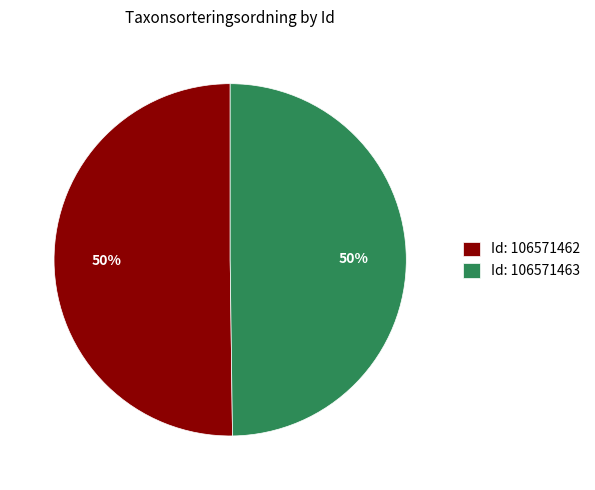

What is the ratio of the value at Id: 106571463 to the value at Id: 106571462?

1.0